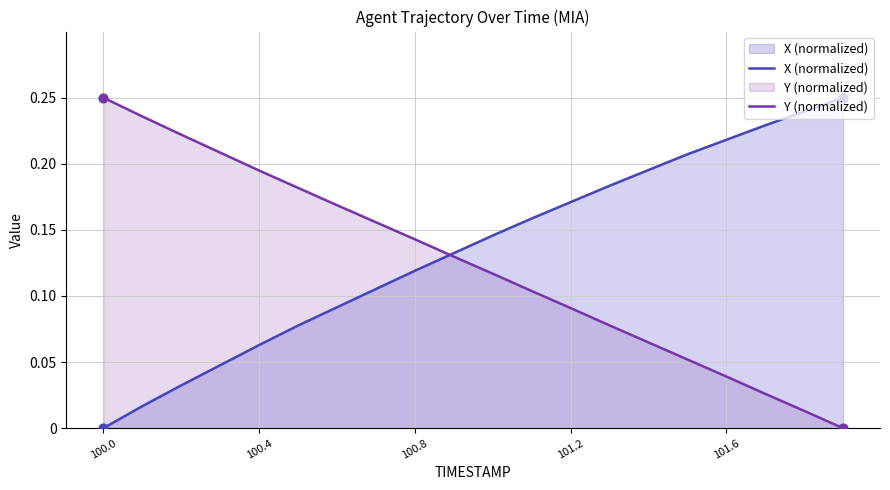

How many lines are shown in the chart?

2